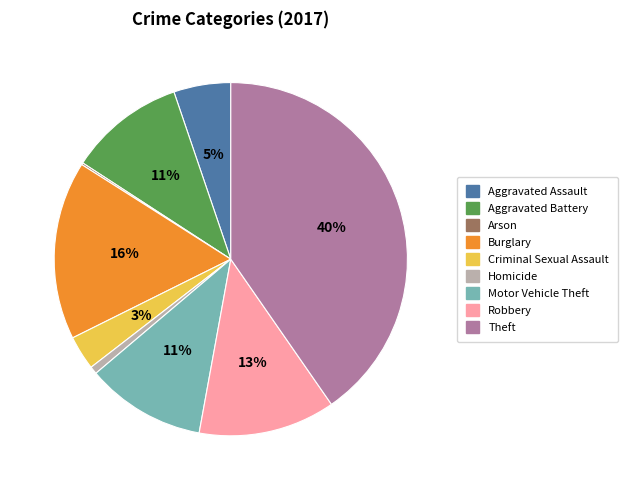

Approximately how many times larger is the value at Aggravated Assault compared to Motor Vehicle Theft?

0.5